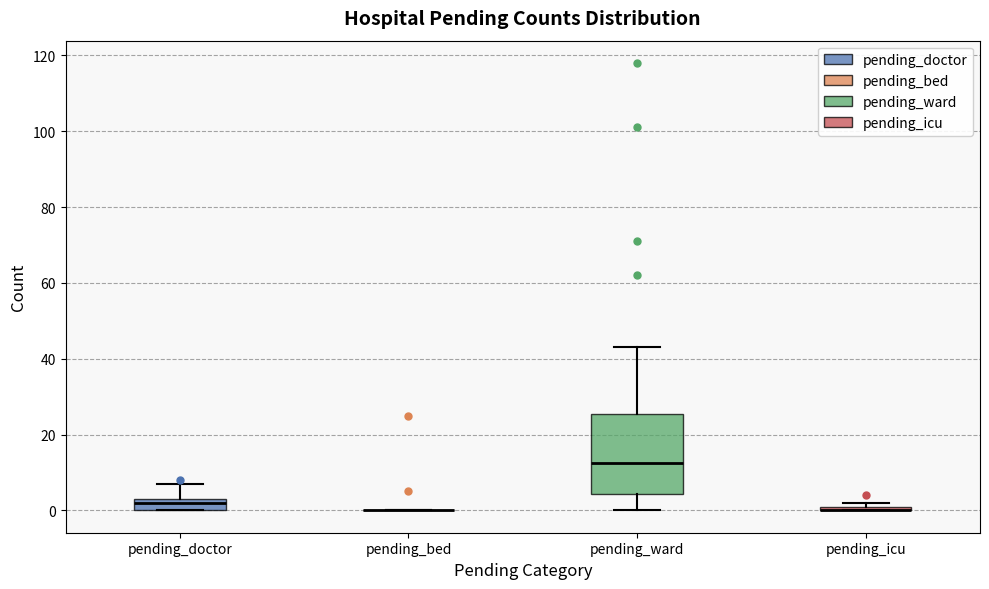

Where is the lower edge of the box for pending_icu on the y-axis? The values are not printed on the chart, so give them approximately, as read against the axis.

0